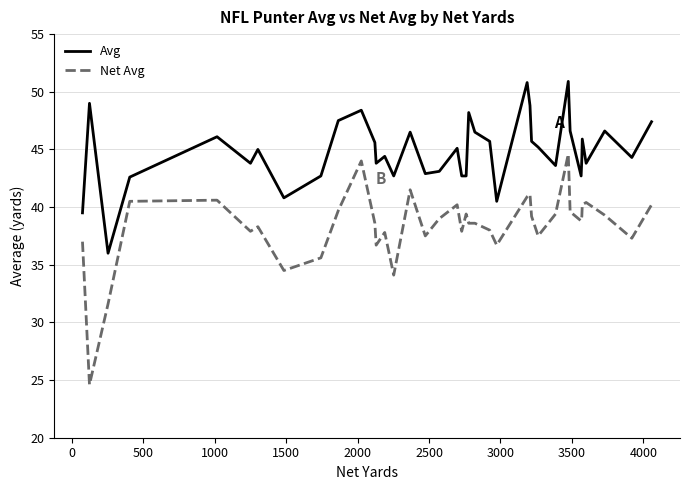

At how many categories does at least one series exceed 44?

23